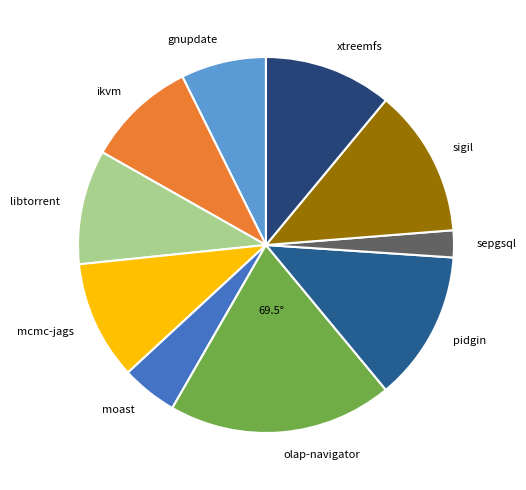

The ikvm slice represents 1% of the pie. True or false?

False